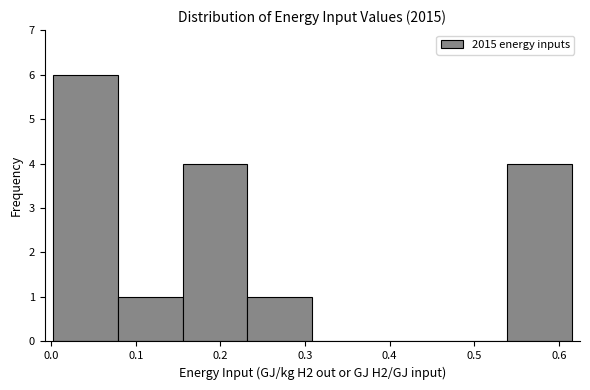

Reading left to right, transcribe this chart: for each bar, give the range it covers on the x-axis and its height. Neither the bar edges nor the heights are printed on the chart, so give them approximately, as read against the axes.

0.00 to 0.08: 6
0.08 to 0.16: 1
0.16 to 0.23: 4
0.23 to 0.31: 1
0.31 to 0.39: 0
0.39 to 0.46: 0
0.46 to 0.54: 0
0.54 to 0.61: 4